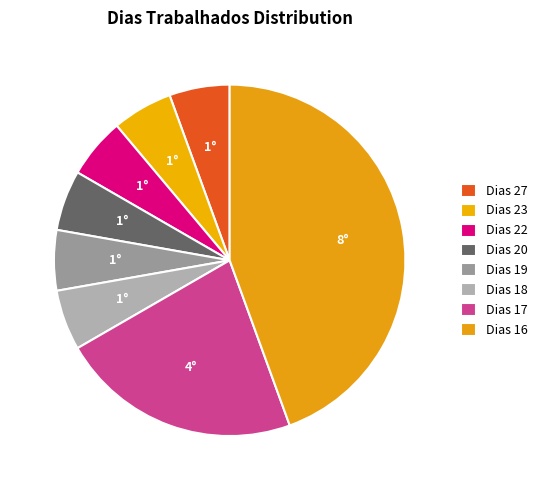

Count the number of slices in the pie.

8